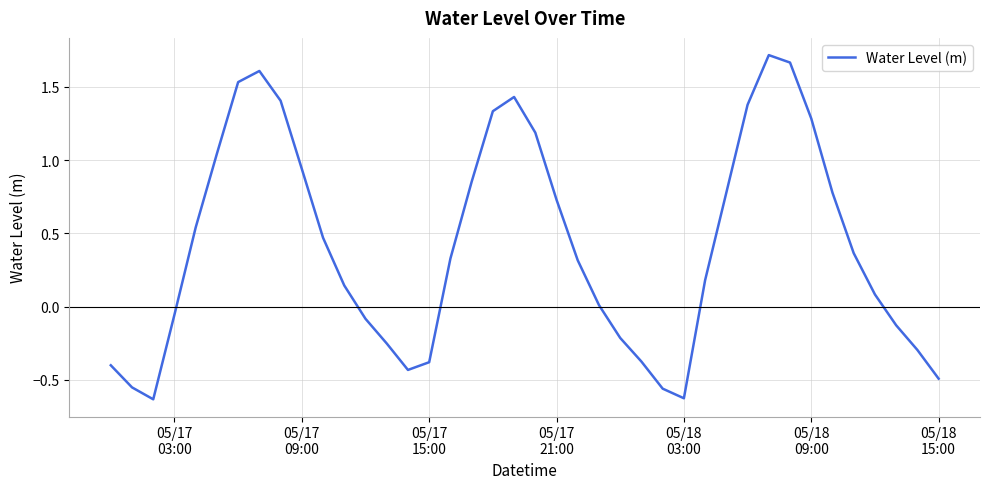

What is the value of the 18th point from the left?

0.9